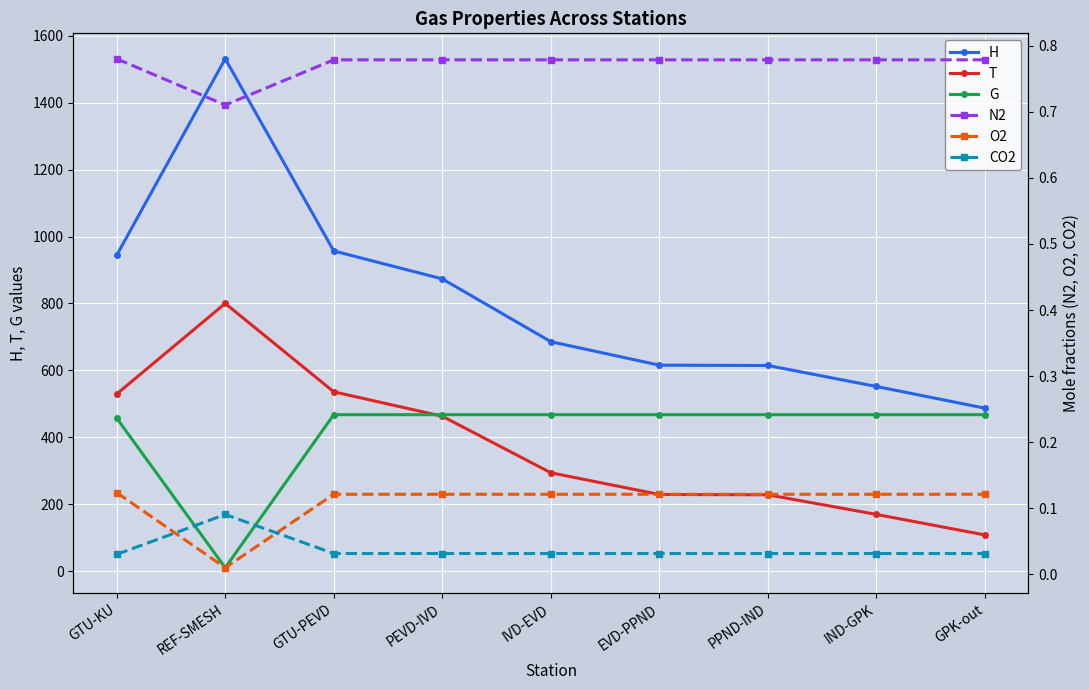

Between IVD-EVD and PEVD-IVD, which is larger?

PEVD-IVD